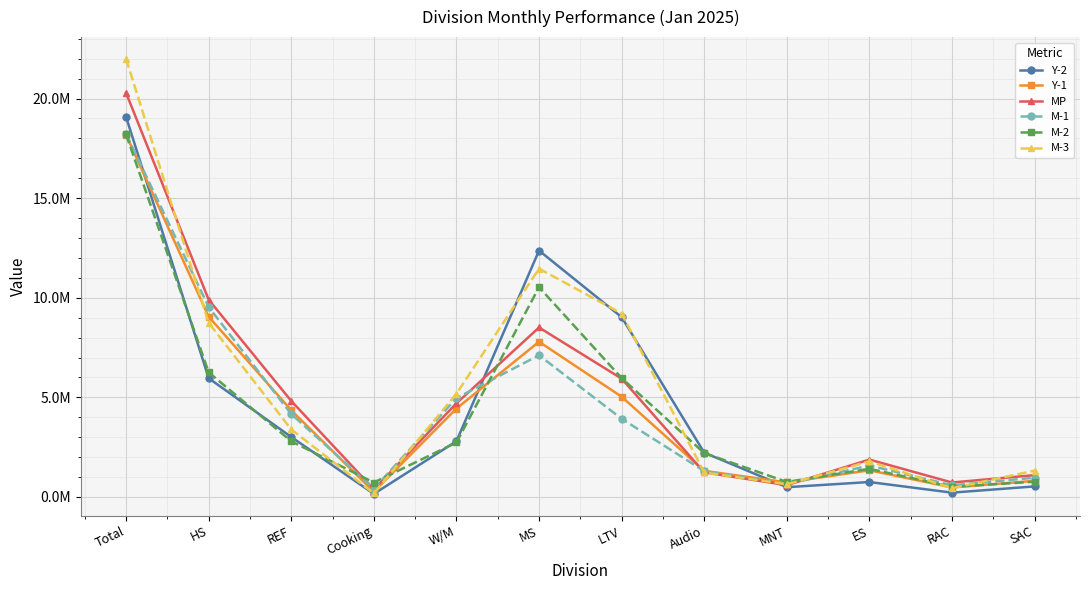

True or false: M-1 has a value of 1419181.8 at REF.

False